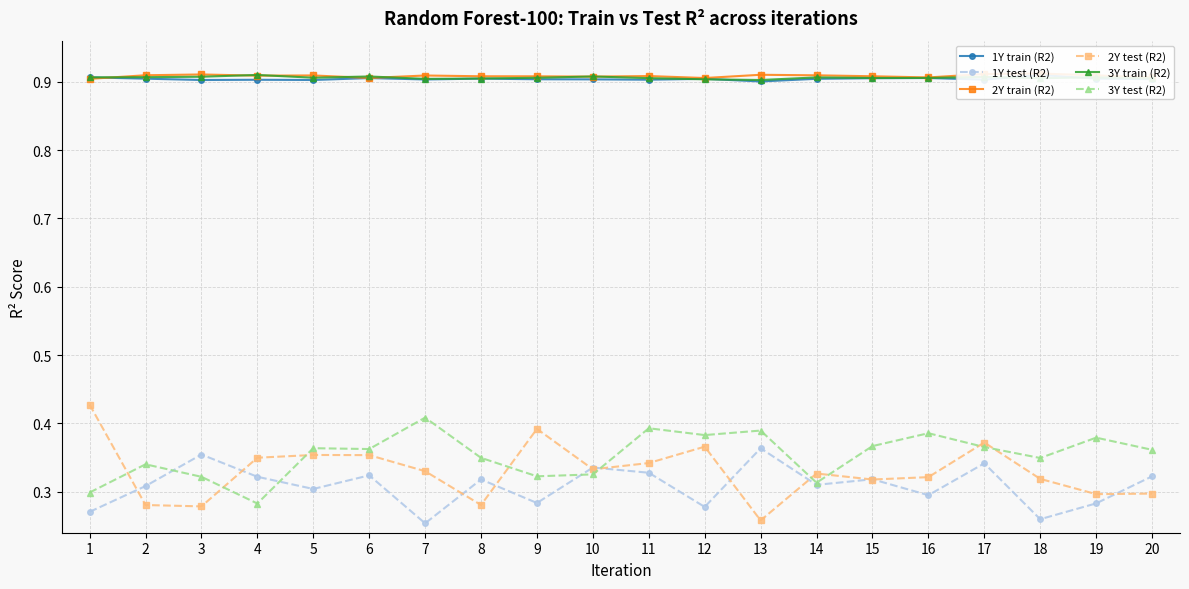

Rank the categories by 3Y test (R2) value from highest to lowest.

7, 11, 13, 16, 12, 19, 15, 17, 5, 6, 20, 8, 18, 2, 10, 9, 3, 14, 1, 4